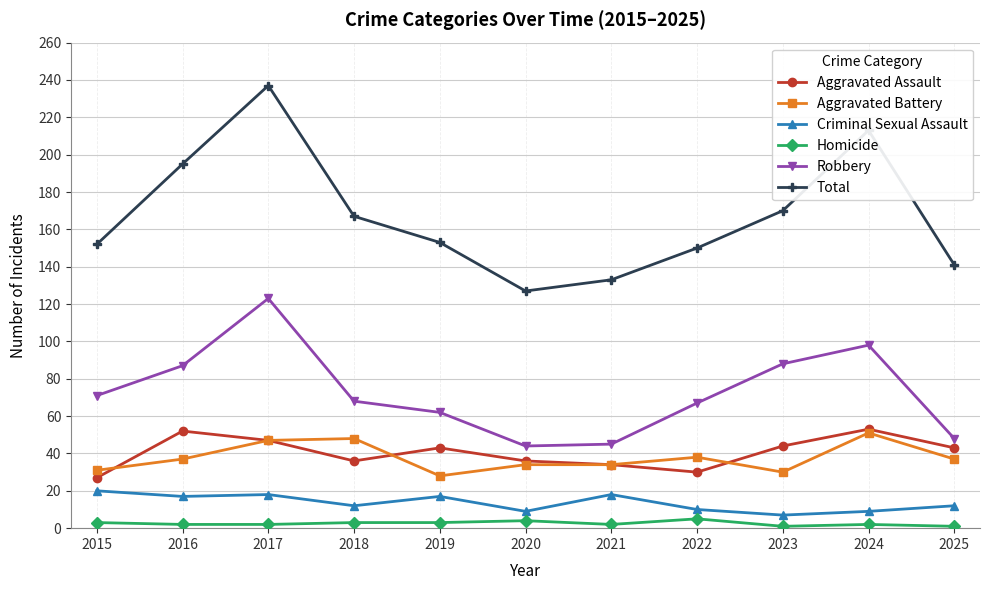

What is the value of the Robbery point at the 9th from the left?

88